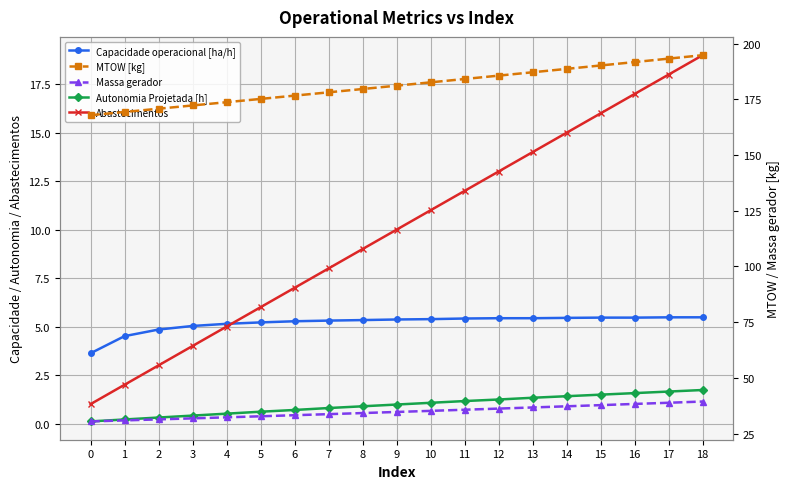

How many interior local valleys does the Capacidade operacional [ha/h] series have?

2